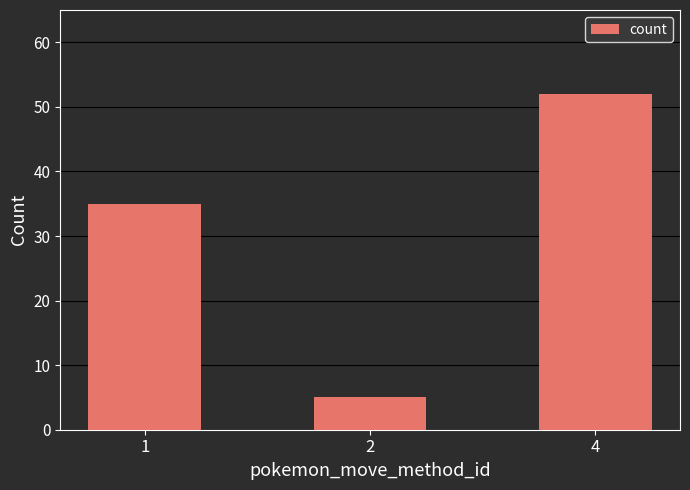

Reading left to right, what are all the values shown in this chart?

35	5	52